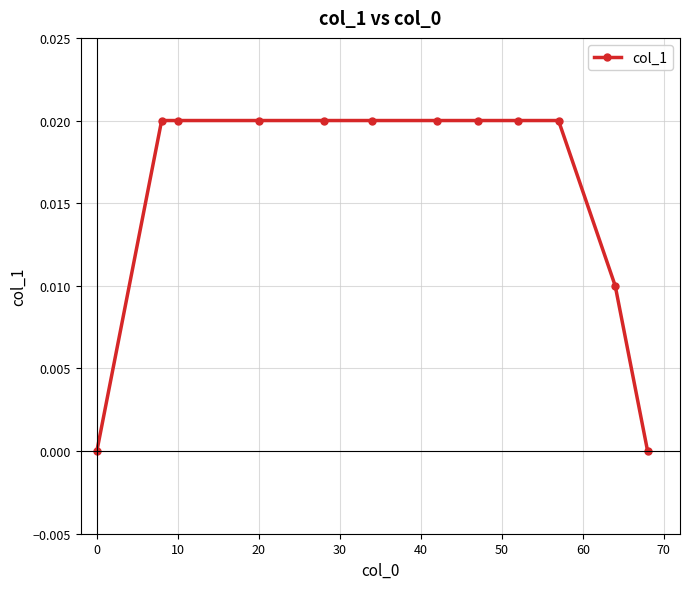

True or false: there are more than 0 points higher than both neighbors.

False